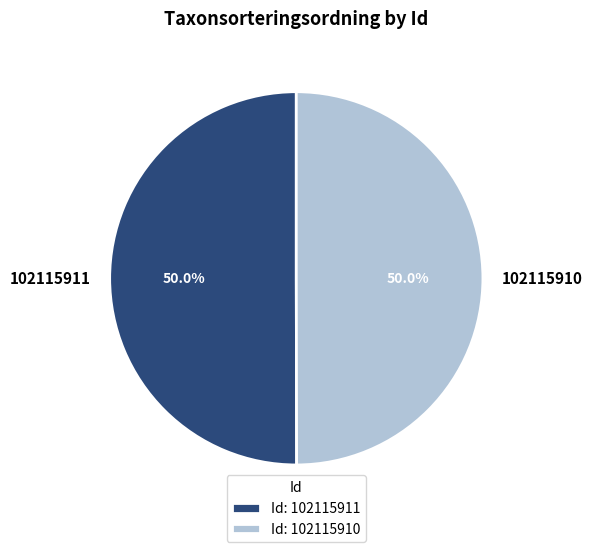

How many segments does this pie chart have?

2